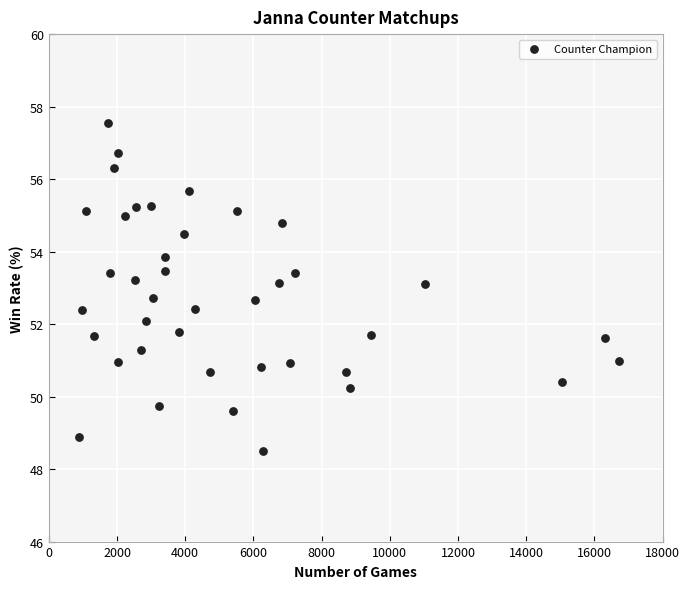

What is the range of X values (max minus min)?

15831.0